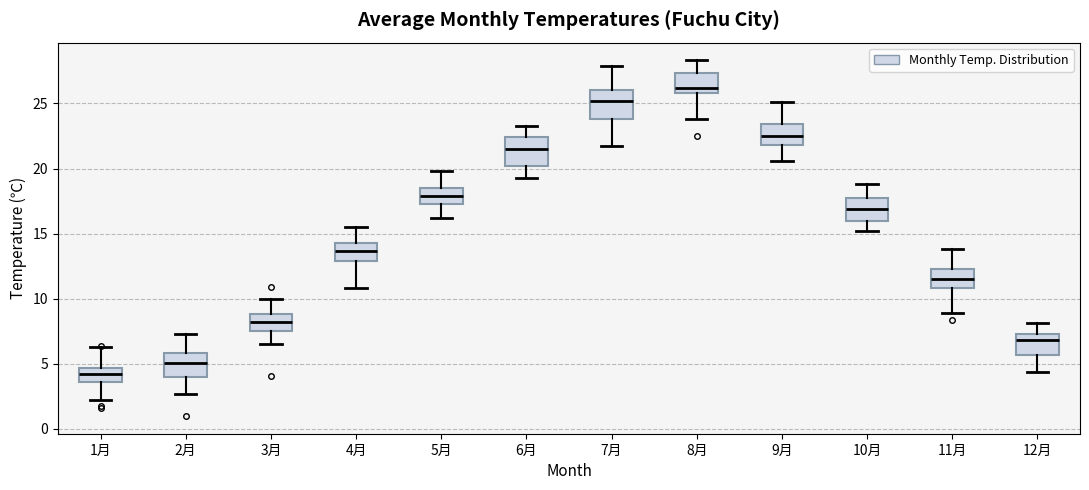

Reading left to right, transcribe this box plot: for each box, give where its median line is, the range the box spans, and where its two whiskers end, as read against the y-axis. The values are not printed on the chart, so give them approximately, as read against the axis.

1月: median 4.0, box 3.5 to 4.5, whiskers 2.0 to 6.5
2月: median 5.0, box 4.0 to 6.0, whiskers 2.5 to 7.5
3月: median 8.0, box 7.5 to 9.0, whiskers 6.5 to 10.0
4月: median 13.5, box 13.0 to 14.5, whiskers 11.0 to 15.5
5月: median 18.0, box 17.5 to 18.5, whiskers 16.0 to 20.0
6月: median 21.5, box 20.0 to 22.5, whiskers 19.5 to 23.5
7月: median 25.0, box 24.0 to 26.0, whiskers 21.5 to 28.0
8月: median 26.0 (just above the box's lower edge), box 26.0 to 27.5, whiskers 24.0 to 28.5
9月: median 22.5, box 22.0 to 23.5, whiskers 20.5 to 25.0
10月: median 17.0, box 16.0 to 17.5, whiskers 15.0 to 19.0
11月: median 11.5, box 11.0 to 12.5, whiskers 9.0 to 14.0
12月: median 7.0, box 5.5 to 7.5, whiskers 4.5 to 8.0